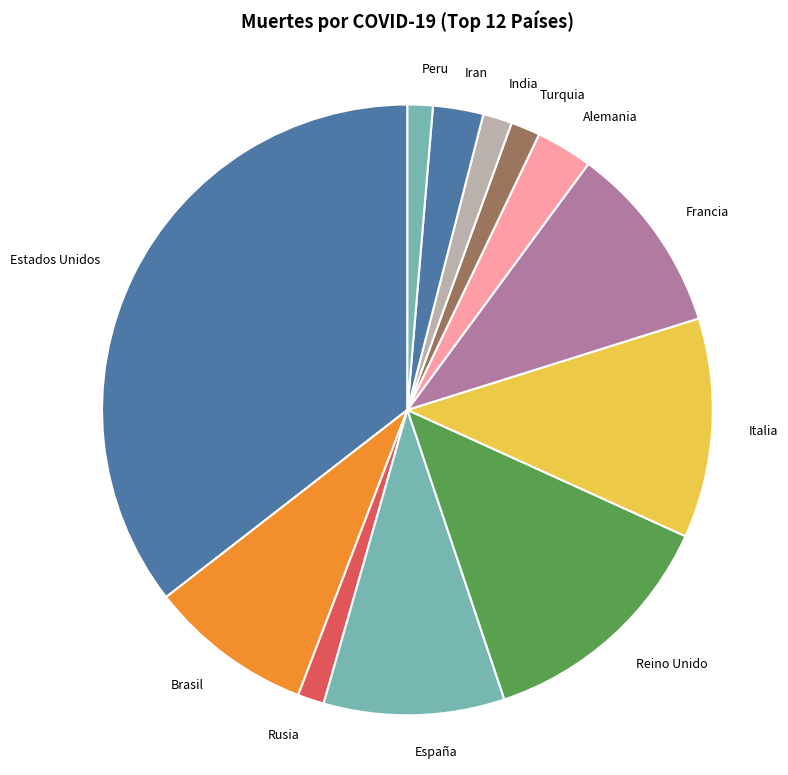

Is there any slice that represents more than half of the pie?

No